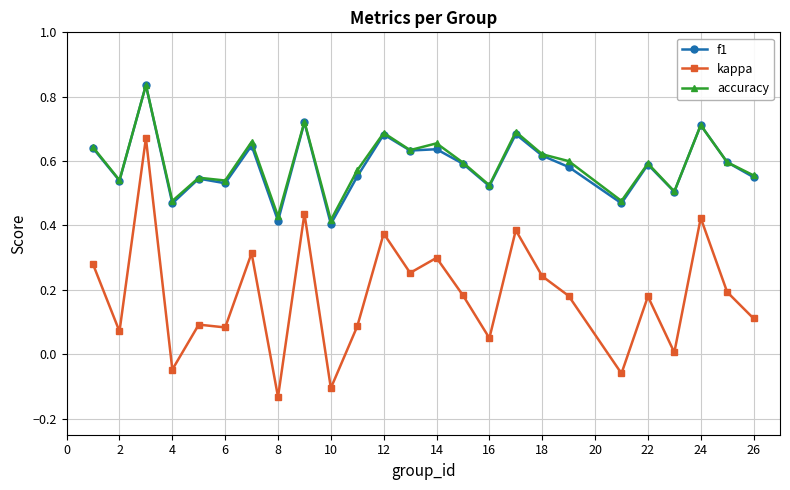

Does the chart have visible grid lines?

Yes